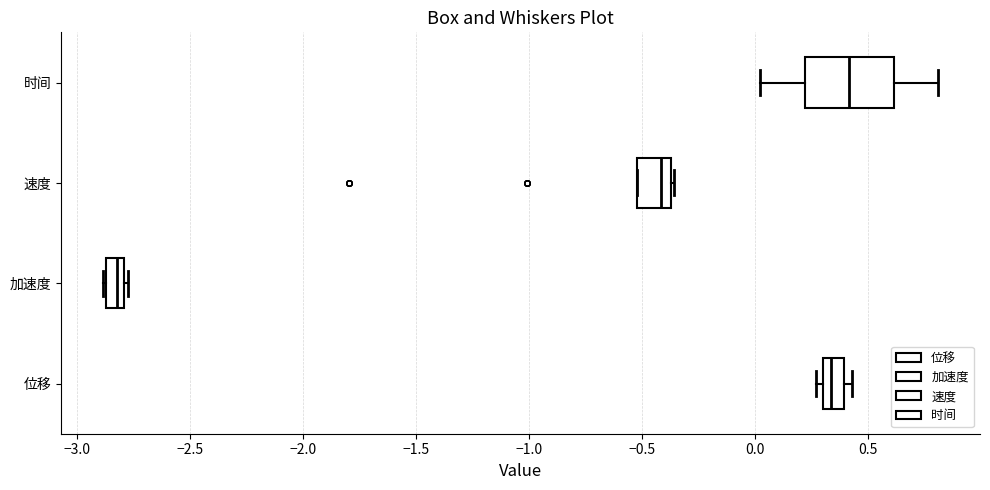

Which box has the furthest to the right median line?

时间